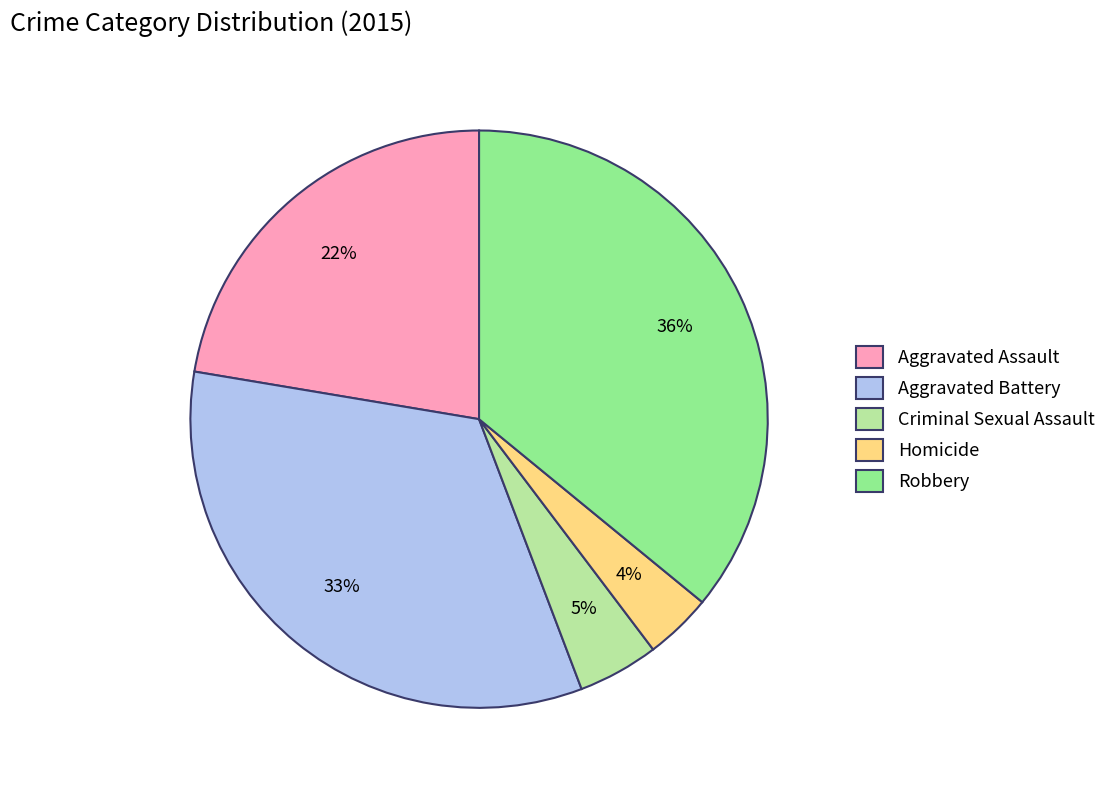

To the nearest percent, what is the difference between the Robbery and Criminal Sexual Assault slice percentages?

31%